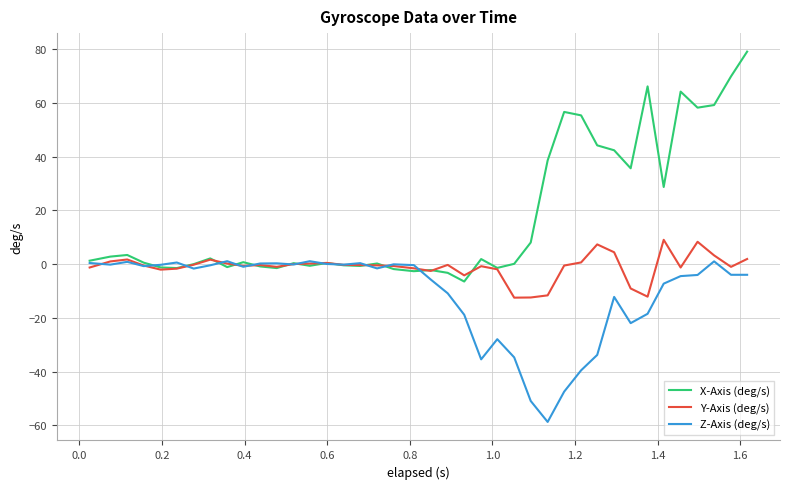

How many series are shown in this chart?

3